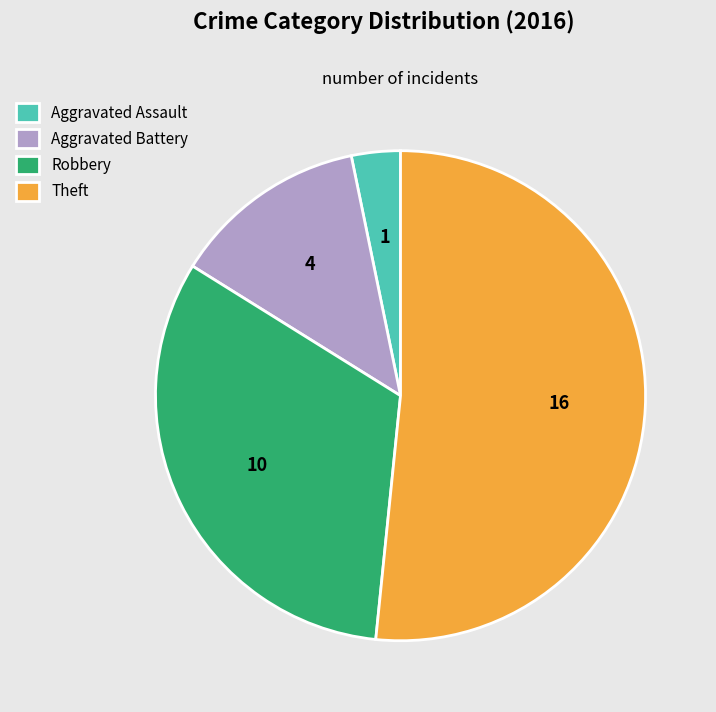

How many segments does this pie chart have?

4